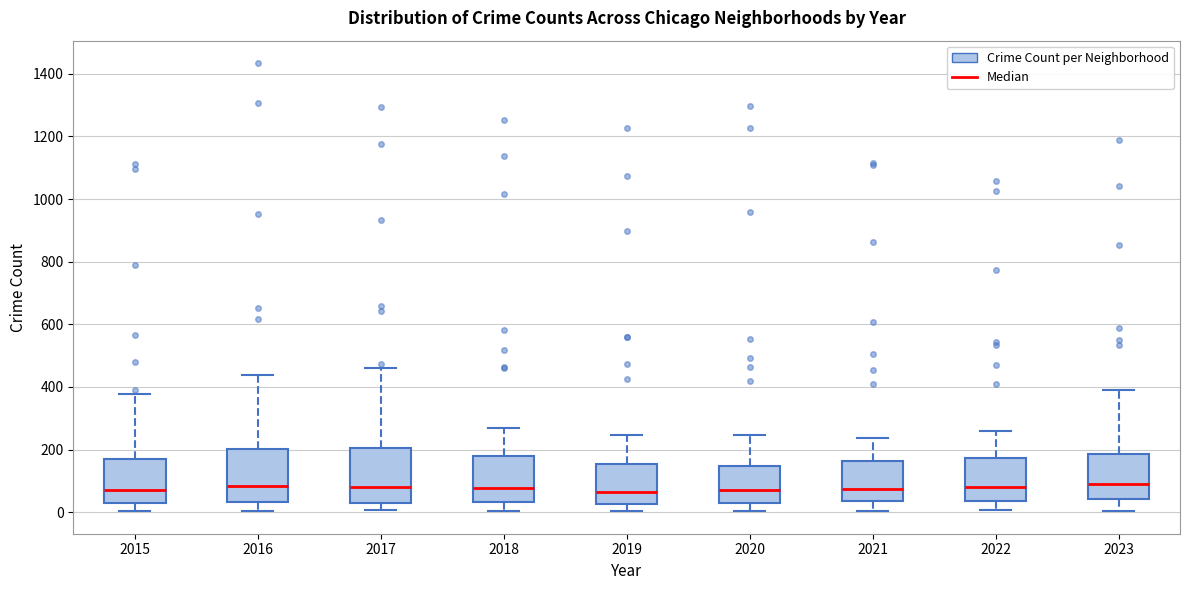

Reading left to right, read every box against the y-axis: the position of its median line, the range the box covers, and the ends of its whiskers. The values are not printed on the chart, so give them approximately, as read against the axis.

2015: median 80, box 20 to 160, whiskers 0 to 380
2016: median 80, box 40 to 200, whiskers 0 to 440
2017: median 80, box 40 to 200, whiskers 0 to 460
2018: median 80, box 40 to 180, whiskers 0 to 280
2019: median 60, box 20 to 160, whiskers 0 to 240
2020: median 80, box 40 to 140, whiskers 0 to 240
2021: median 80, box 40 to 160, whiskers 0 to 240
2022: median 80, box 40 to 180, whiskers 0 to 260
2023: median 80, box 40 to 180, whiskers 0 to 400